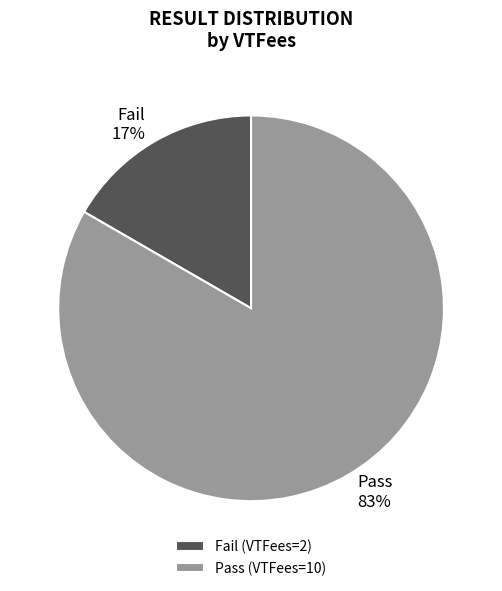

Does any single category account for the majority?

Yes